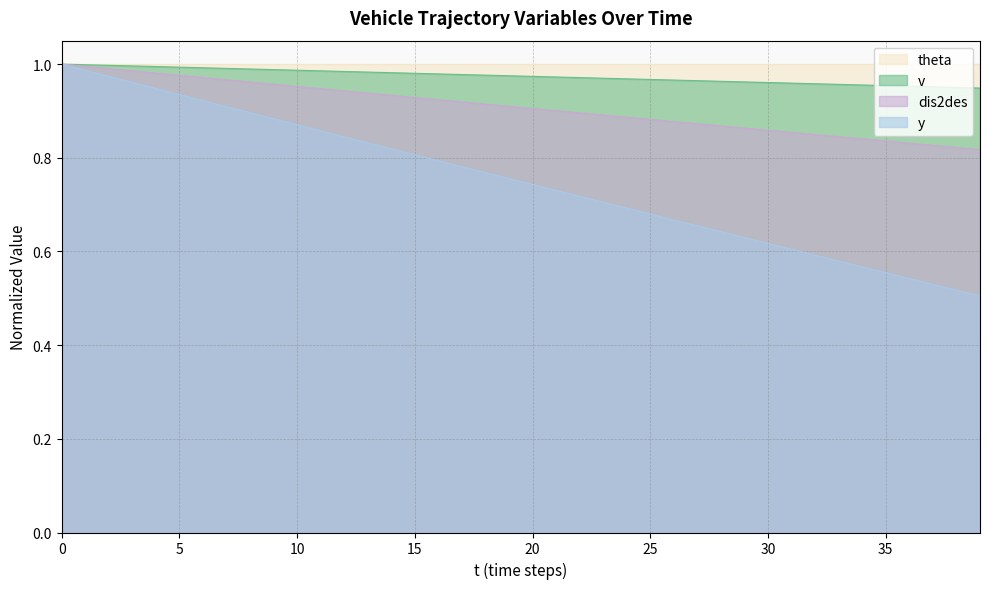

True or false: dis2des has a value of 0.2 at 7.

False